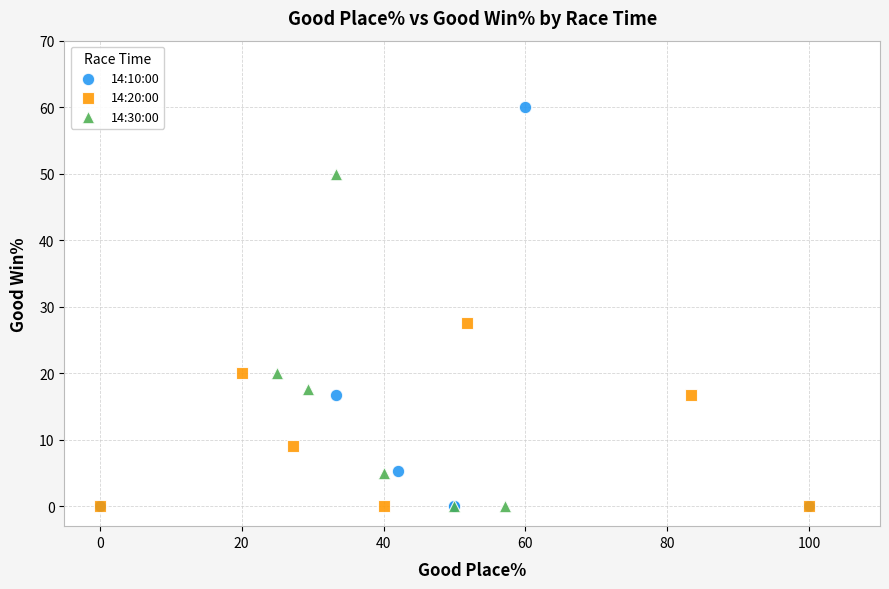

Which series contains the highest Y value?

14:10:00